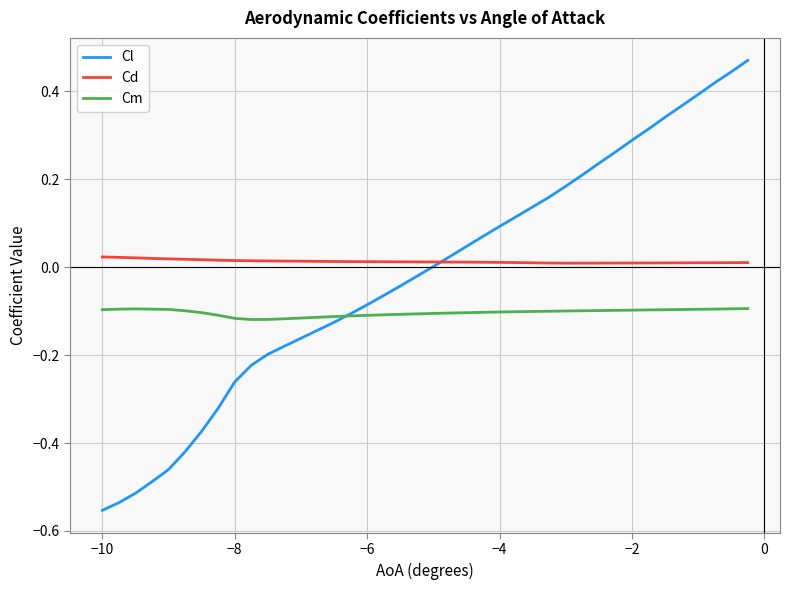

Which series has the widest spread of values?

Cl